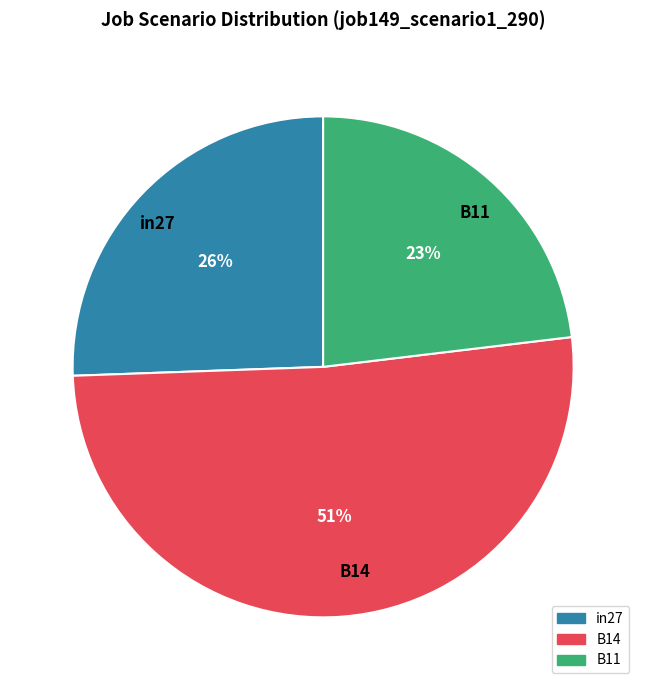

Which slice represents more than half of the pie?

B14